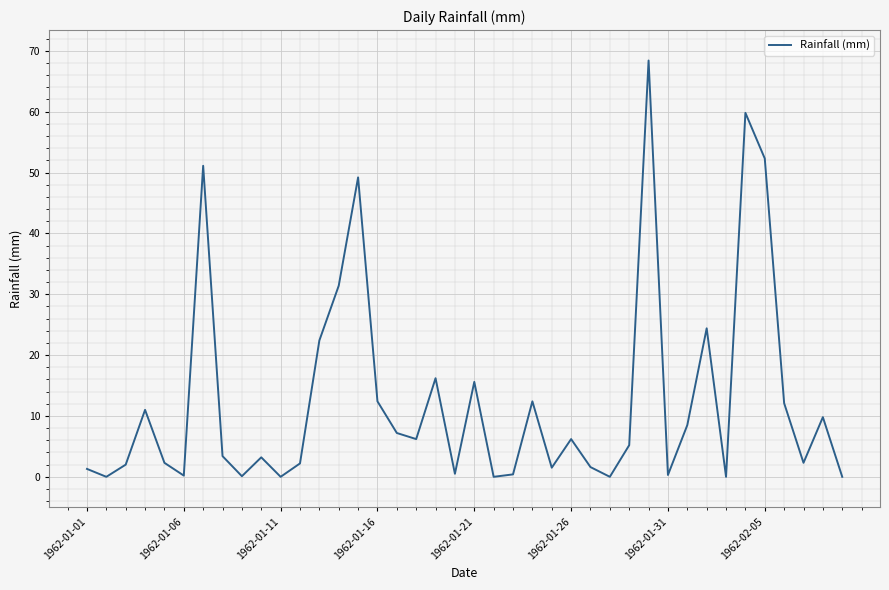

What is the maximum value shown in the chart?

68.4